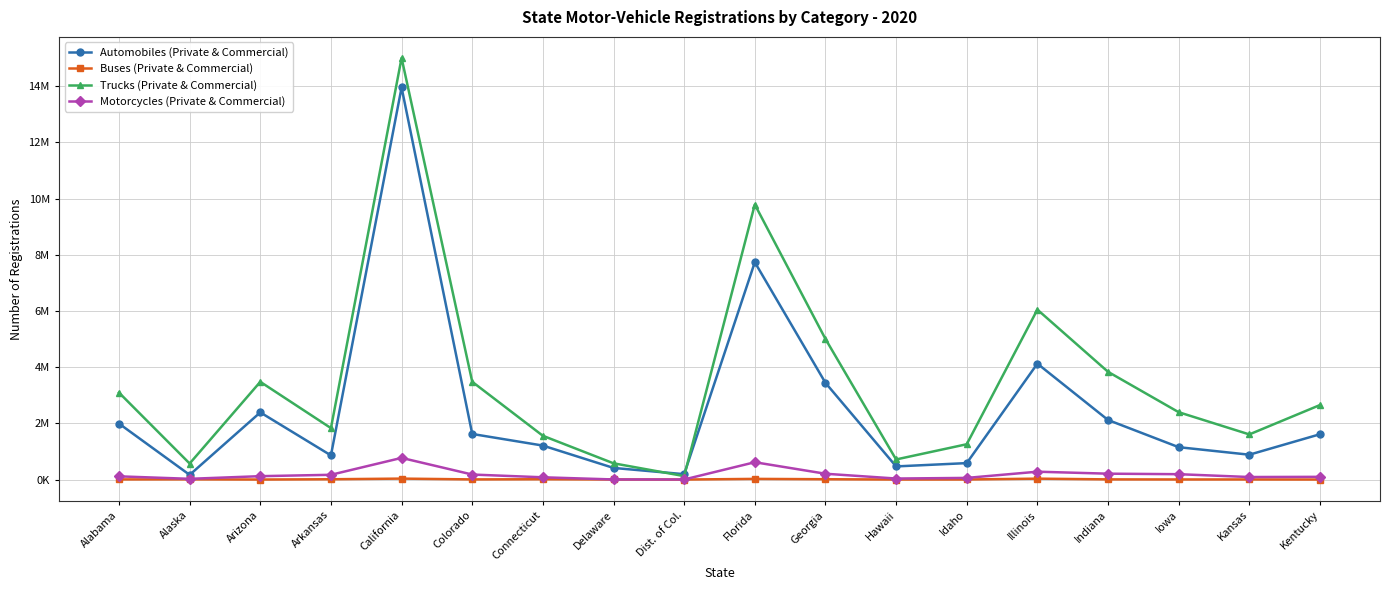

What is the highest value of the Trucks (Private & Commercial) series?

15008976